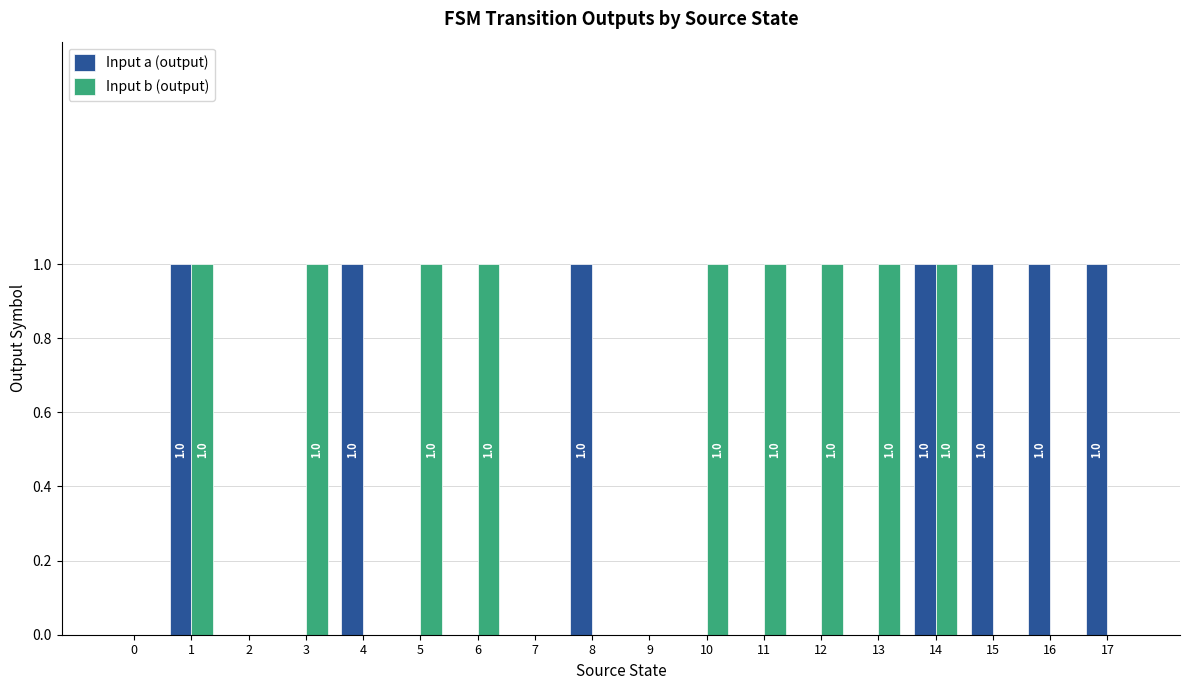

Is the value of Input a (output) at 2 greater than the value of Input b (output) at 14?

No